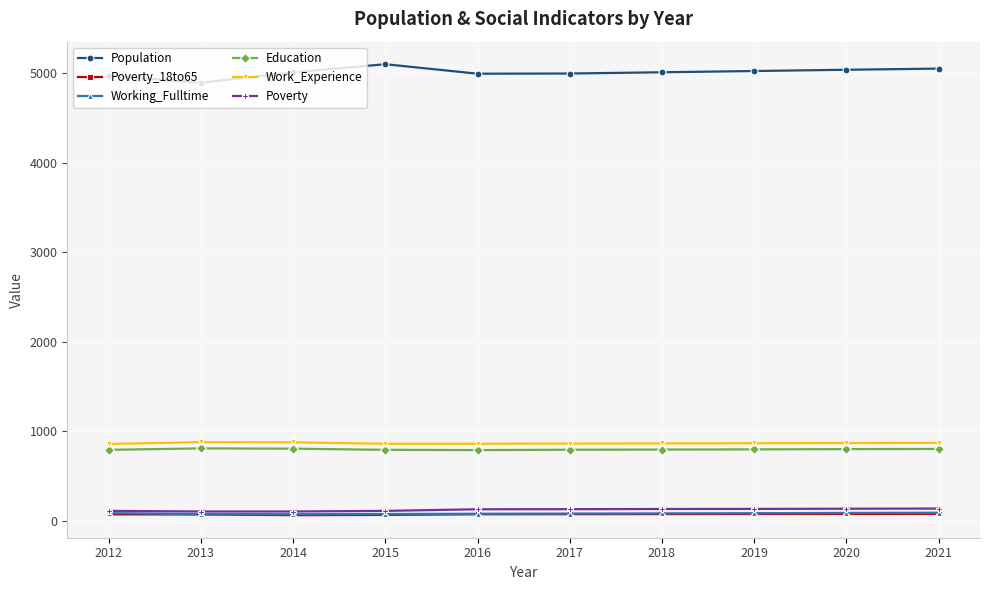

What is the difference between the Working_Fulltime values at 2018 and 2016?

4